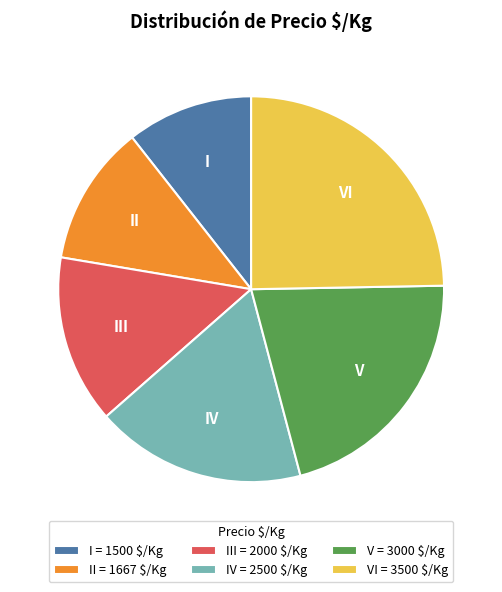

Is there any slice that represents more than half of the pie?

No